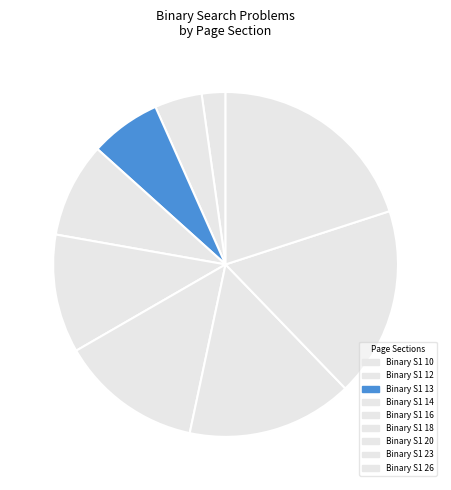

Is there a majority slice in this chart?

No